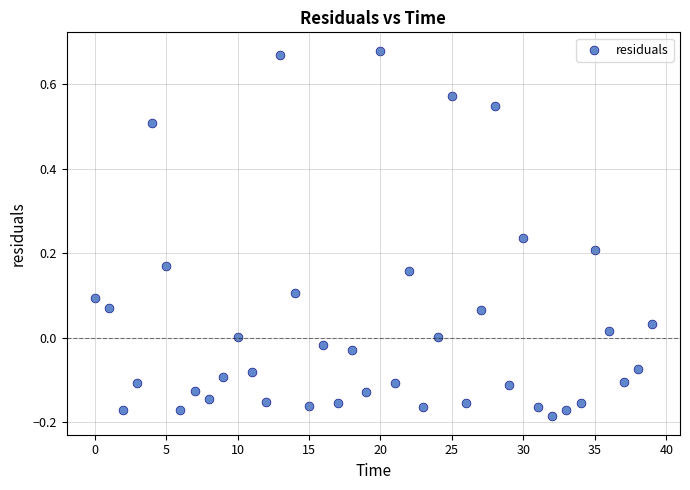

What is the range of Y values (max minus min)?

0.9